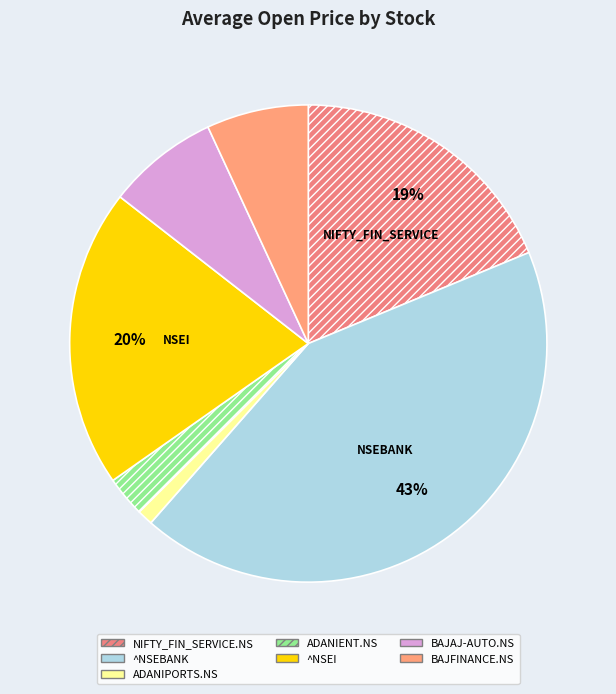

What percentage is the ADANIPORTS.NS slice, to the nearest percent?

1%